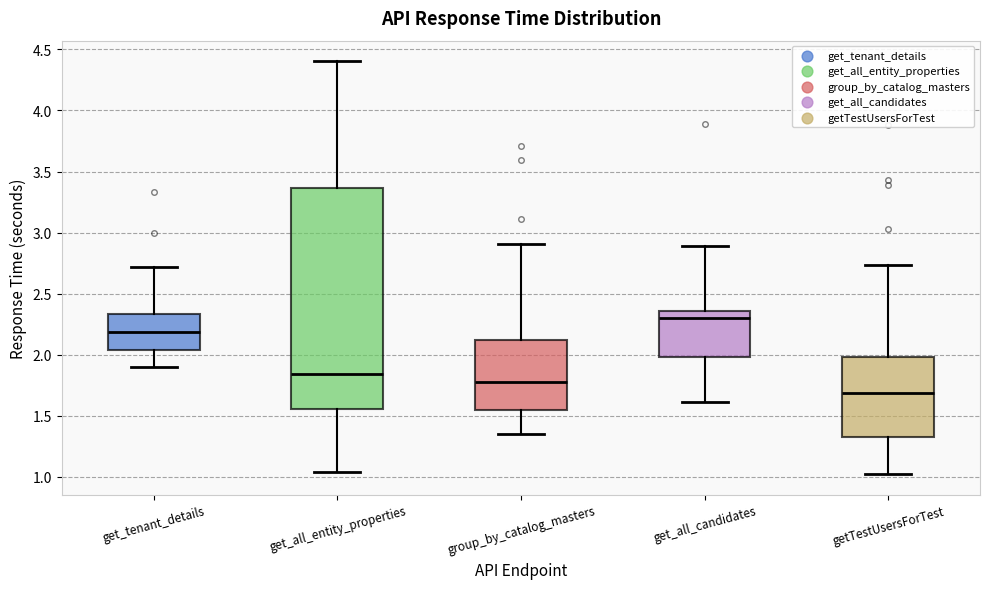

Reading left to right, transcribe this box plot: for each box, give where its median line is, the range the box spans, and where its two whiskers end, as read against the y-axis. The values are not printed on the chart, so give them approximately, as read against the axis.

get_tenant_details: median 2.20, box 2.05 to 2.35, whiskers 1.90 to 2.70
get_all_entity_properties: median 1.85, box 1.55 to 3.35, whiskers 1.05 to 4.40
group_by_catalog_masters: median 1.80, box 1.55 to 2.10, whiskers 1.35 to 2.90
get_all_candidates: median 2.30, box 2.00 to 2.35, whiskers 1.60 to 2.90
getTestUsersForTest: median 1.70, box 1.30 to 2.00, whiskers 1.00 to 2.75